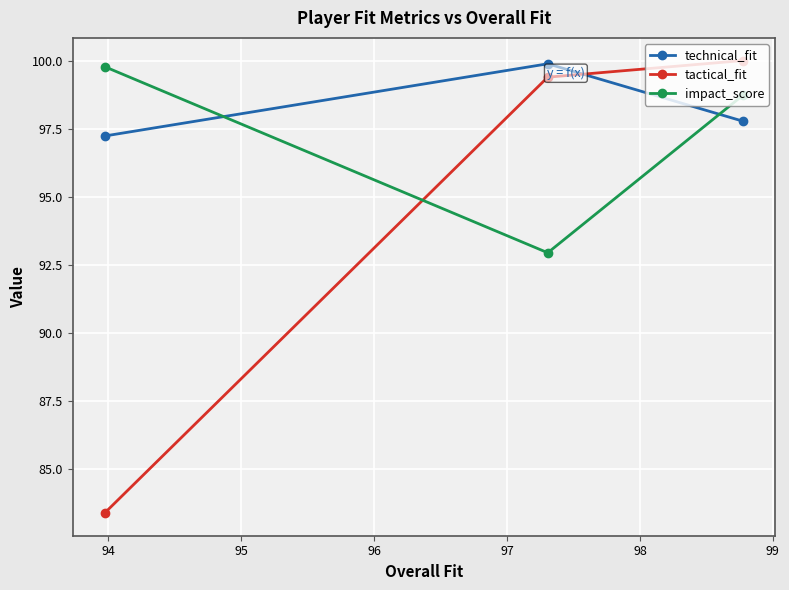

What is the value of the technical_fit point at the 2nd from the left?

99.9